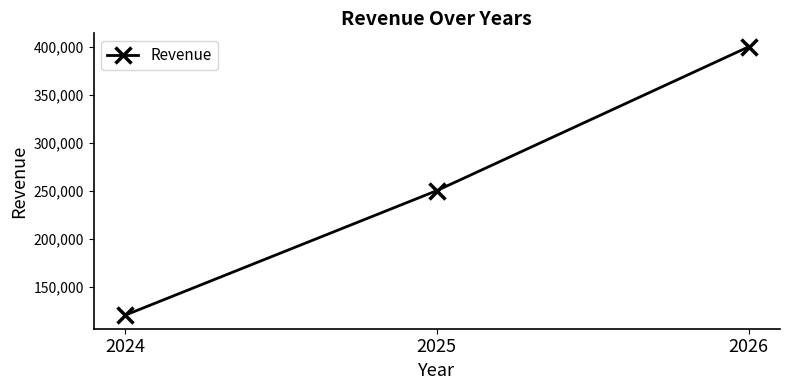

Reading right to left, what are all the values shown in this chart?

2026=400000	2025=250000	2024=120000